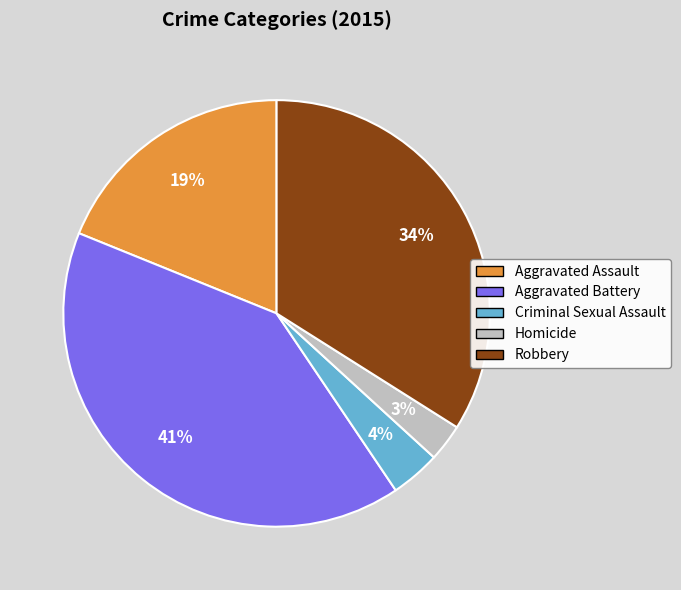

True or false: Criminal Sexual Assault accounts for 14% of the total.

False